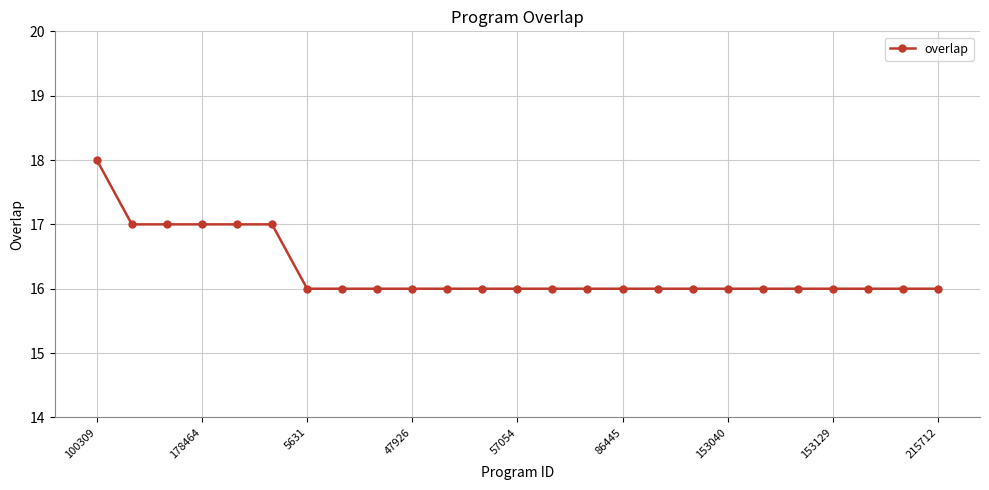

What is the average value?

16